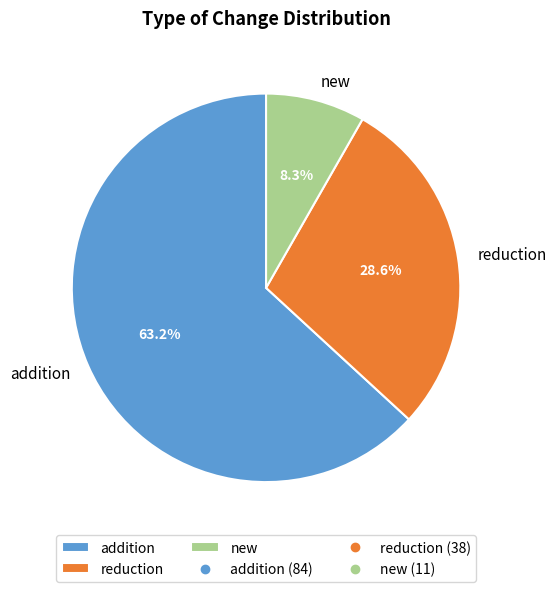

To the nearest percent, what is the combined percentage of addition and reduction?

92%